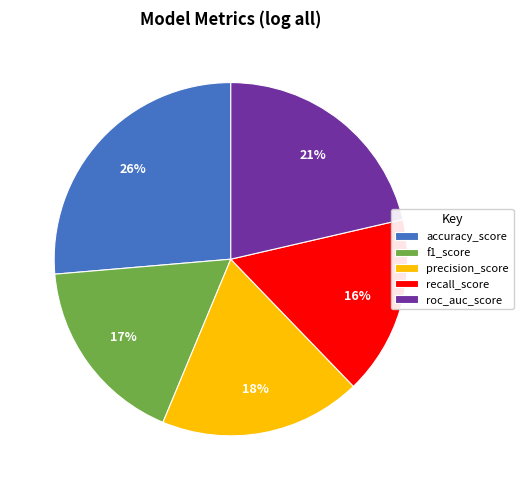

What is the smallest slice in the pie chart?

recall_score